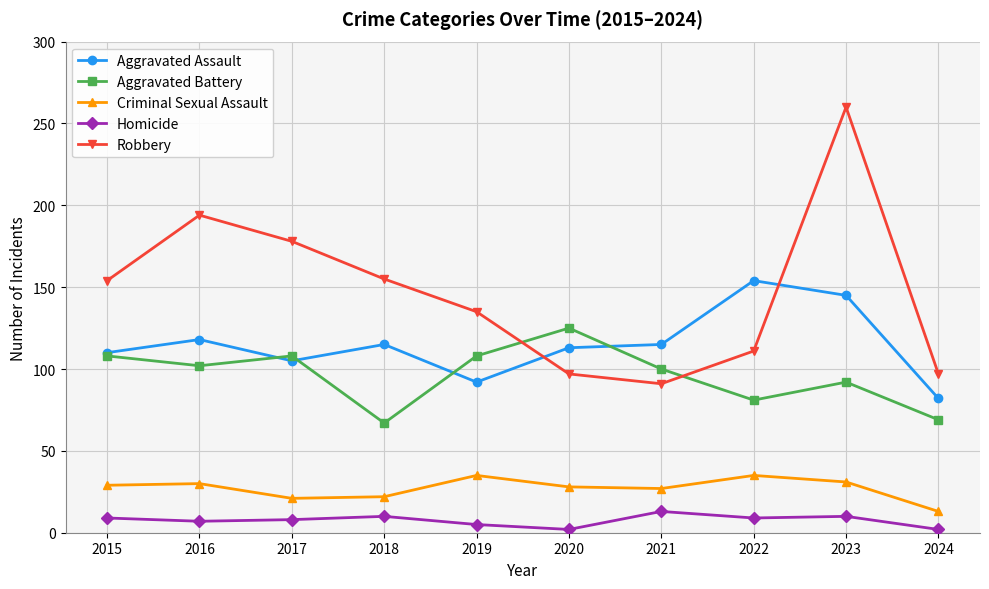

The value of Criminal Sexual Assault at 2022 is 35. True or false?

True